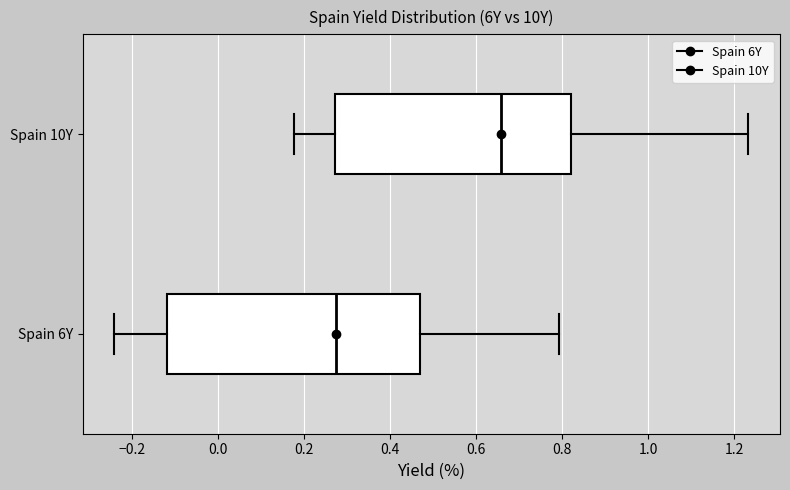

Reading bottom to top, read every box against the x-axis: the position of its median line, the range the box covers, and the ends of its whiskers. The values are not printed on the chart, so give them approximately, as read against the axis.

Spain 6Y: median 0.28, box -0.12 to 0.46, whiskers -0.24 to 0.80
Spain 10Y: median 0.66, box 0.28 to 0.82, whiskers 0.18 to 1.24